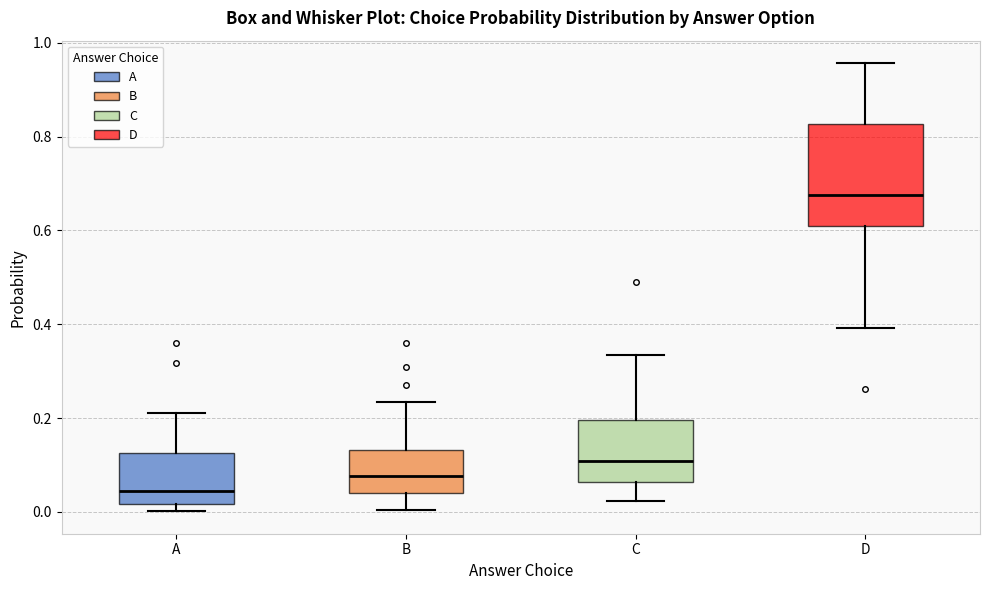

Reading left to right, read every box against the y-axis: the position of its median line, the range the box covers, and the ends of its whiskers. The values are not printed on the chart, so give them approximately, as read against the axis.

A: median 0.04, box 0.02 to 0.12, whiskers 0.00 to 0.22
B: median 0.08, box 0.04 to 0.14, whiskers 0.00 to 0.24
C: median 0.10, box 0.06 to 0.20, whiskers 0.02 to 0.34
D: median 0.68, box 0.60 to 0.82, whiskers 0.40 to 0.96